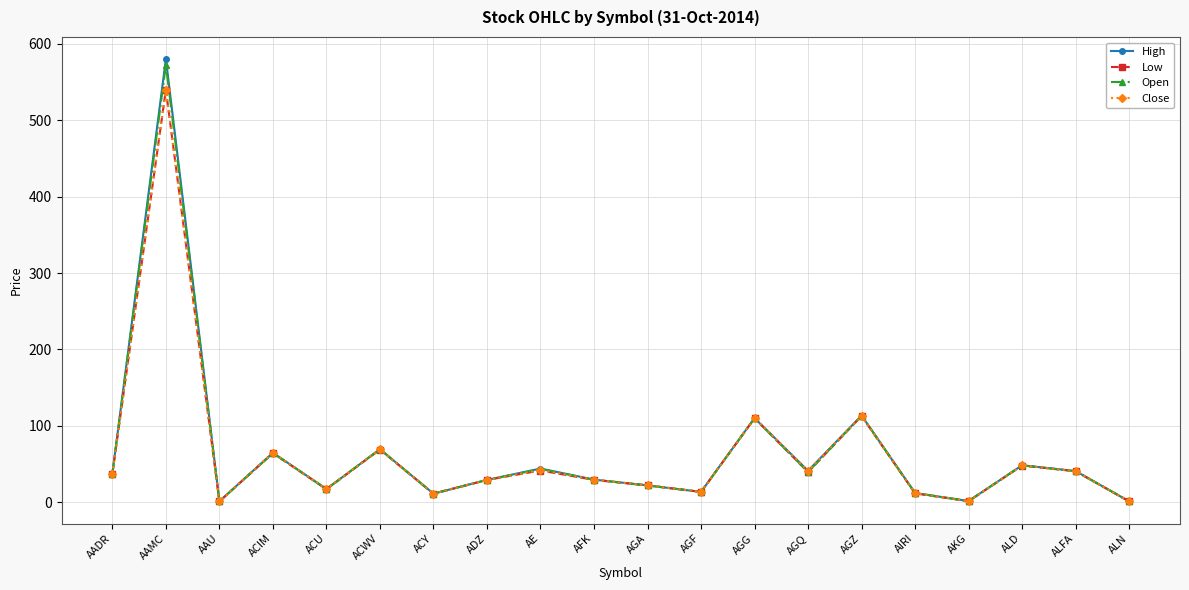

What position from the right is ALN?

1